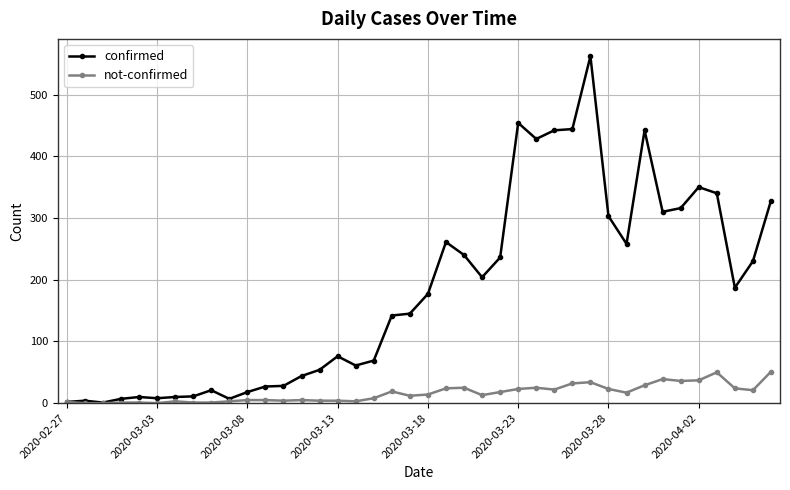

What is the maximum value shown in the chart?

562